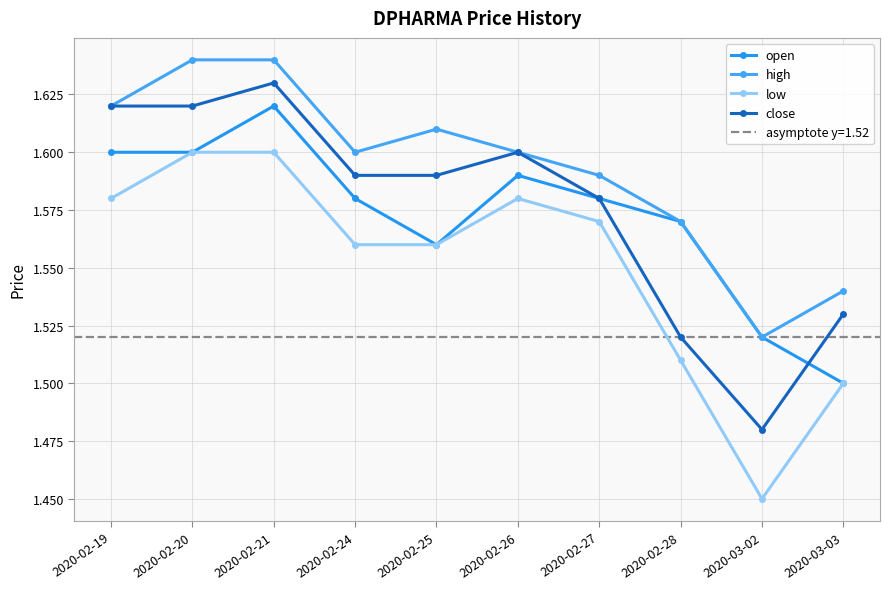

What is the difference between the second highest and minimum values in the open series?

0.1